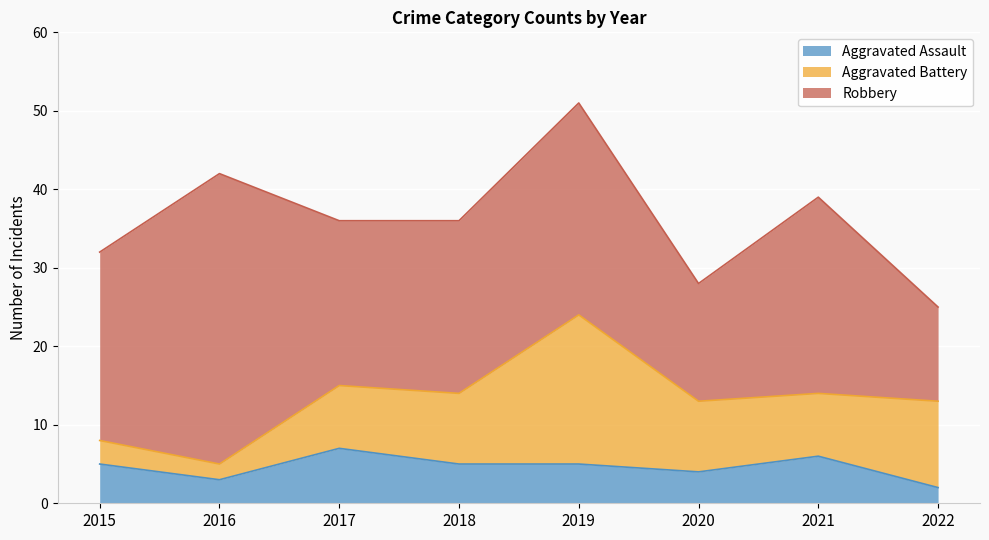

At which category is the sum across all series the highest?

2019